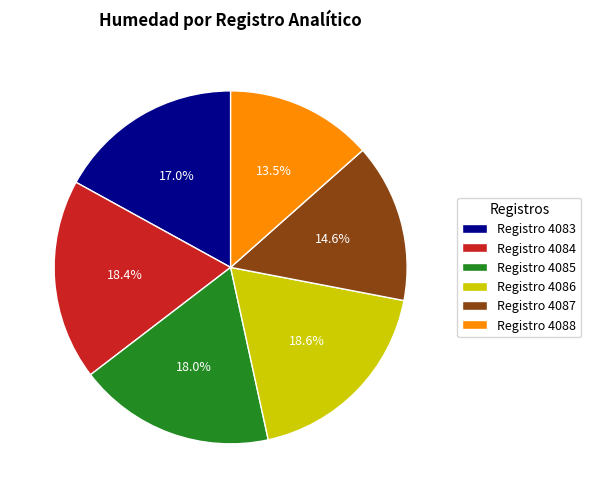

Is there any slice that represents more than half of the pie?

No